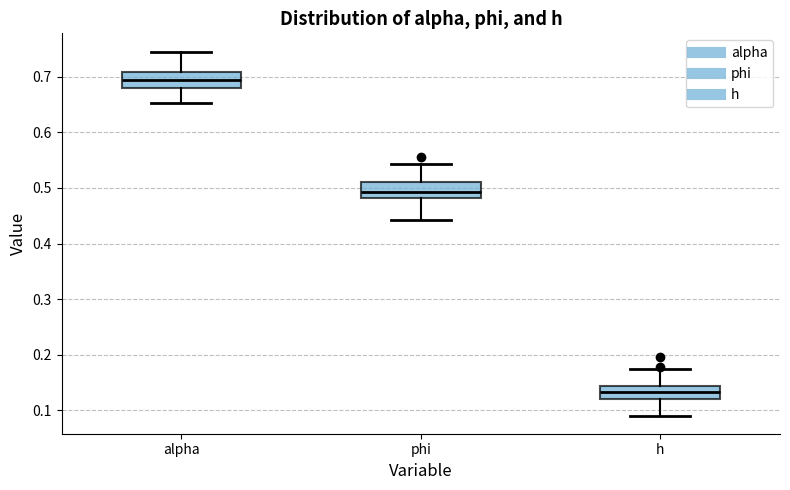

Reading left to right, transcribe this box plot: for each box, give where its median line is, the range the box spans, and where its two whiskers end, as read against the y-axis. The values are not printed on the chart, so give them approximately, as read against the axis.

alpha: median 0.69, box 0.68 to 0.71, whiskers 0.65 to 0.75
phi: median 0.49, box 0.48 to 0.51, whiskers 0.44 to 0.54
h: median 0.13, box 0.12 to 0.14, whiskers 0.09 to 0.17